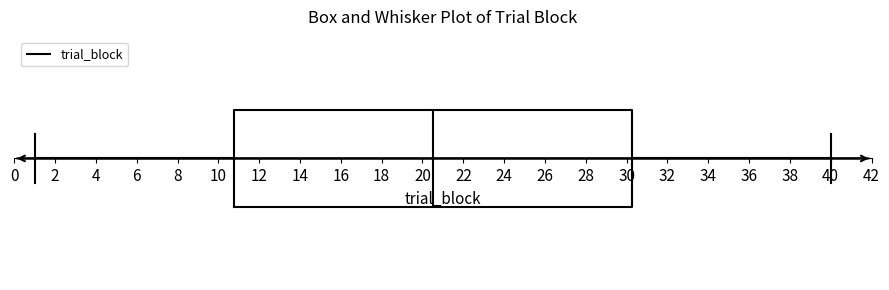

Where is the right edge of the box on the x-axis? The values are not printed on the chart, so give them approximately, as read against the axis.

30.2